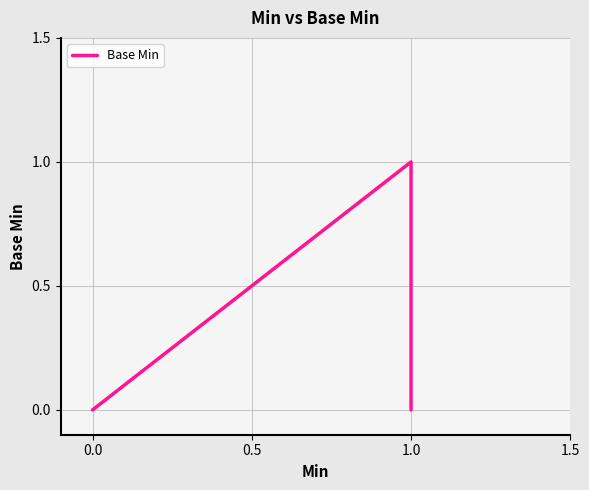

The value at 1.0 is 1. True or false?

True